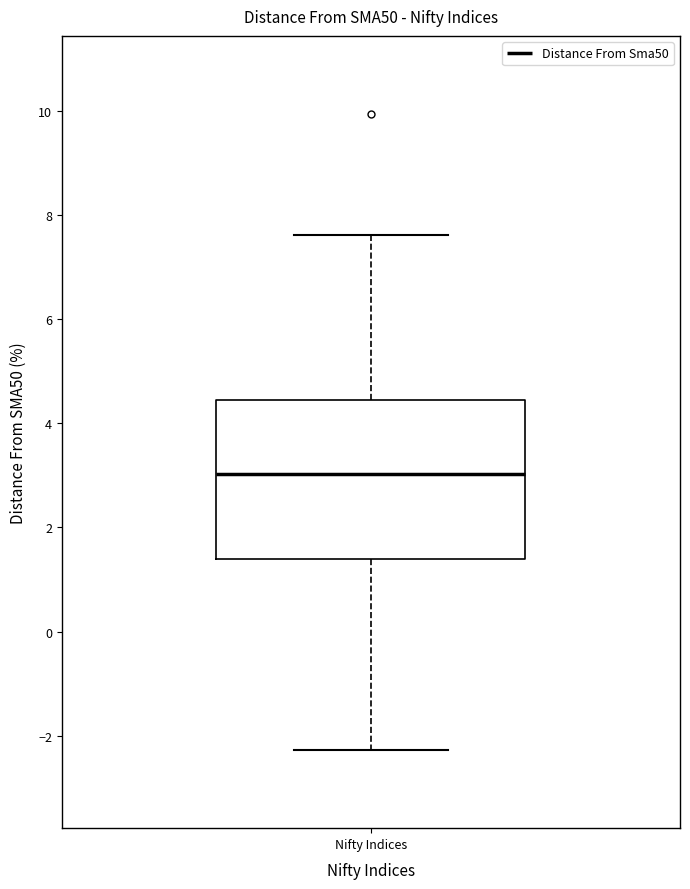

Transcribe this box plot: give where the median line is, the range the box spans, and where the two whiskers end, as read against the y-axis. The values are not printed on the chart, so give them approximately, as read against the axis.

median 3.0, box 1.4 to 4.4, whiskers -2.2 to 7.6